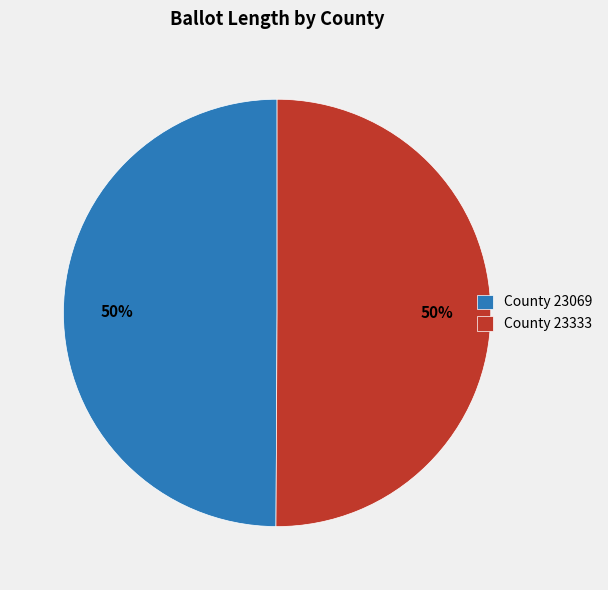

Is the sum of County 23333 and County 23069 greater than half?

Yes